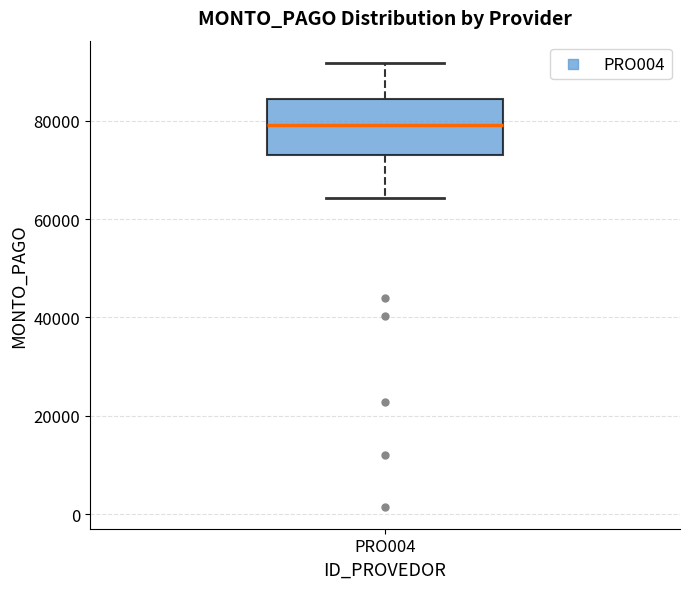

Where does the upper whisker of the box for PRO004 end on the y-axis? The values are not printed on the chart, so give them approximately, as read against the axis.

92000